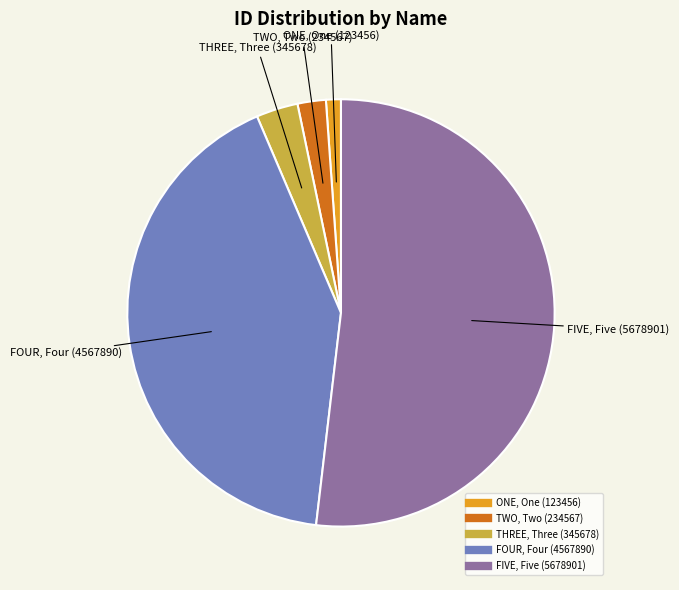

How many segments does this pie chart have?

5